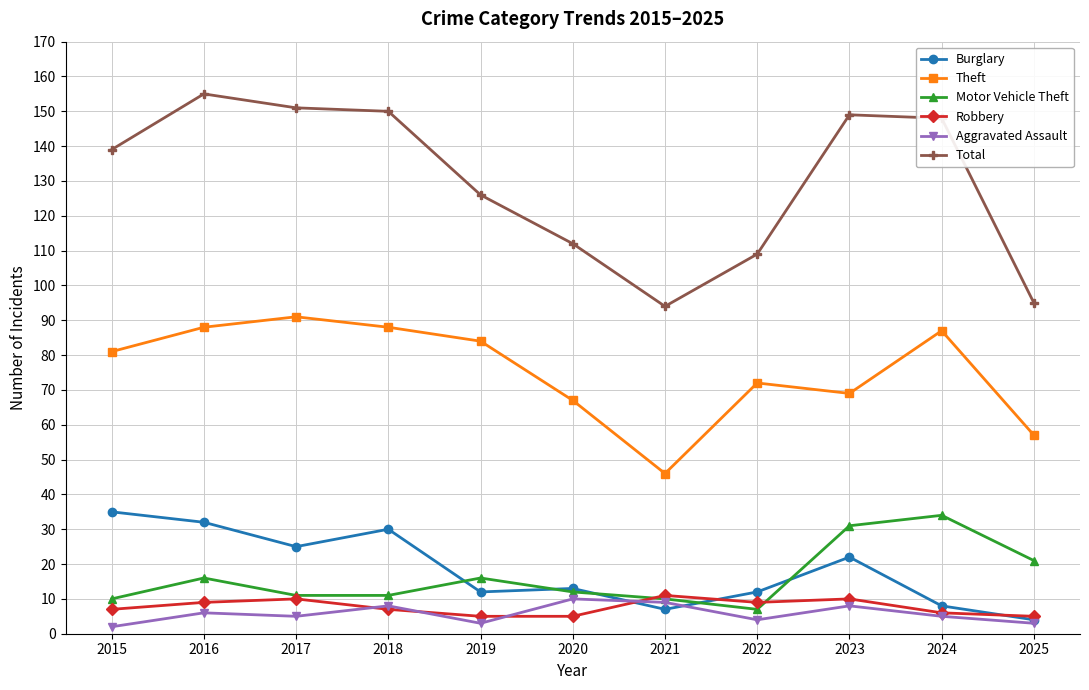

True or false: Total and Motor Vehicle Theft intersect in this chart.

False